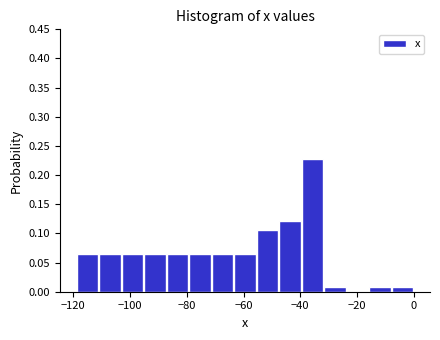

Around what value on the x-axis is the tallest bar? Give the approximate position of its centre, as read against the axis.

-36